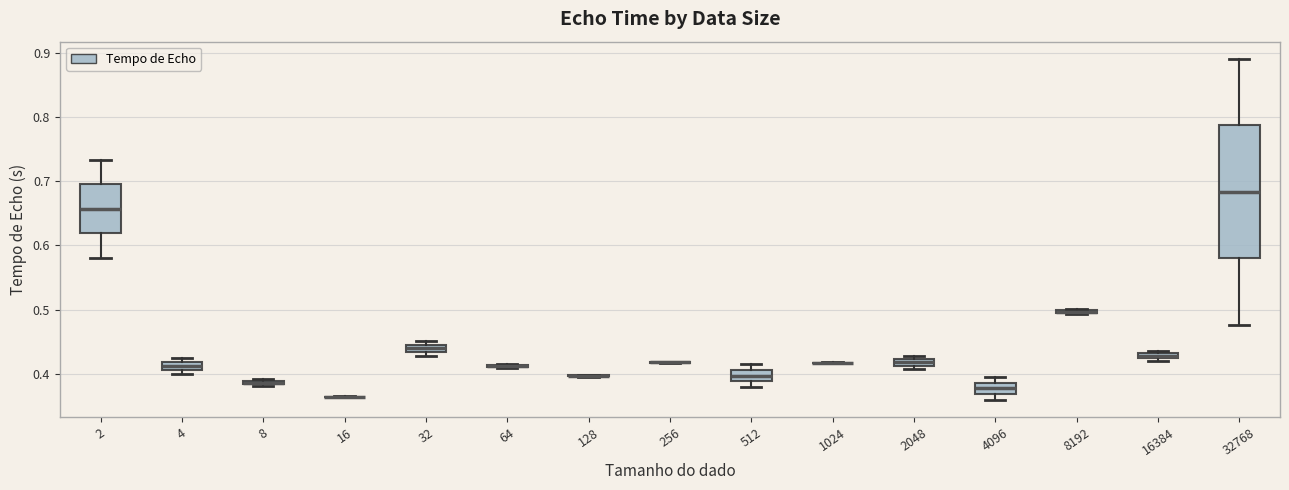

Which box is the tallest, from its lower edge to its upper edge?

32768